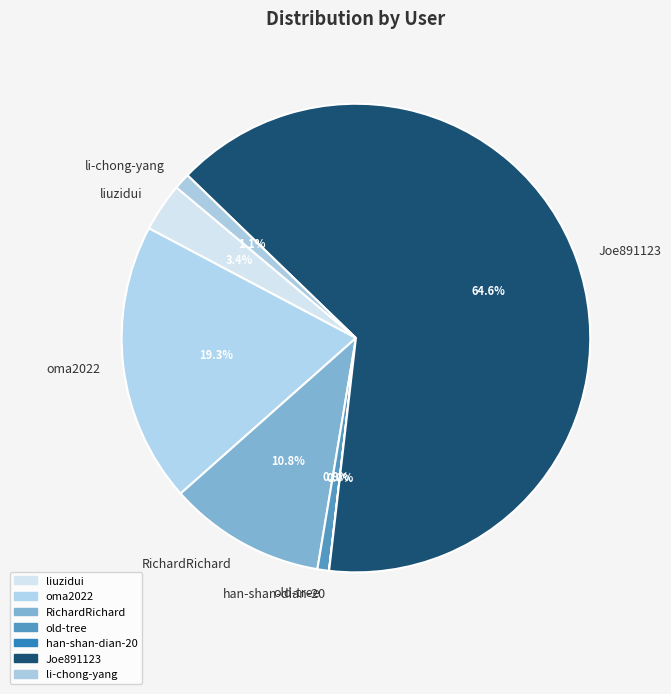

Combined, do RichardRichard and old-tree account for over 50%?

No